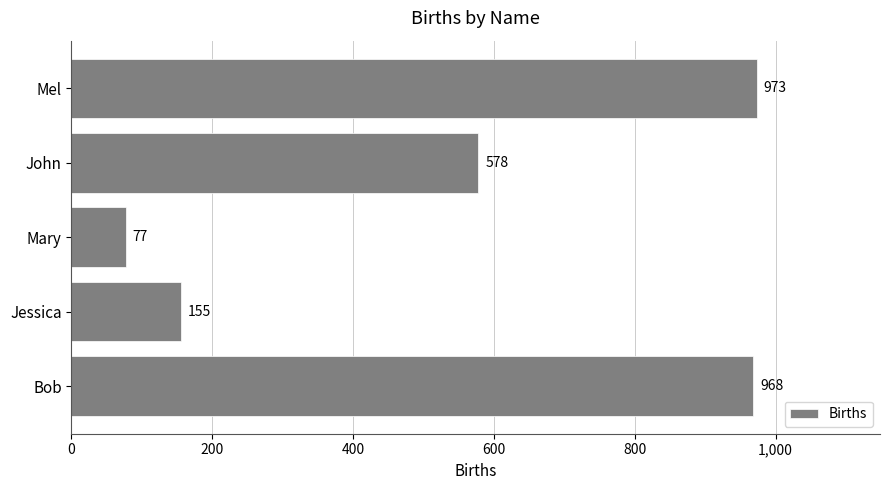

What is the average value?

550